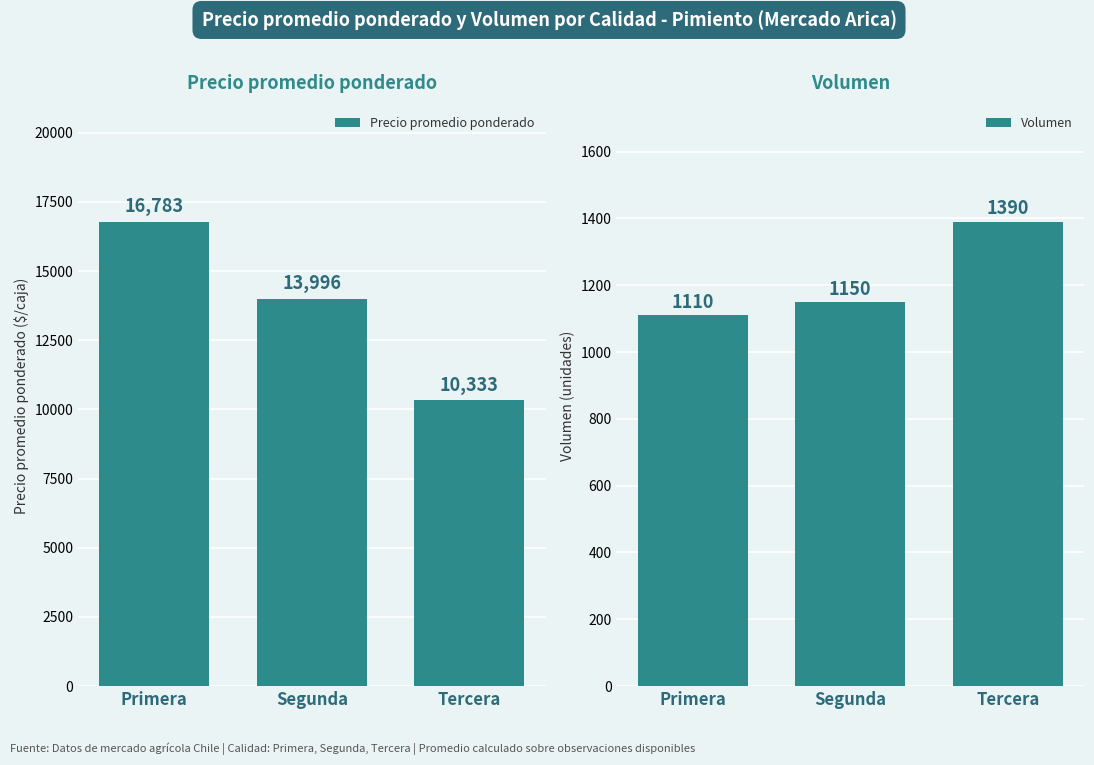

At which label is Precio promedio ponderado closest to 13558?

Segunda